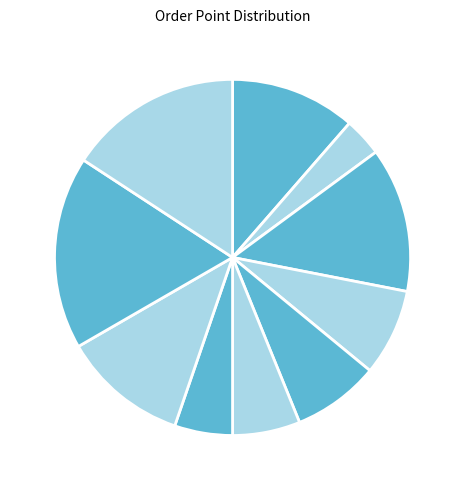

How many slices are in this pie chart?

10